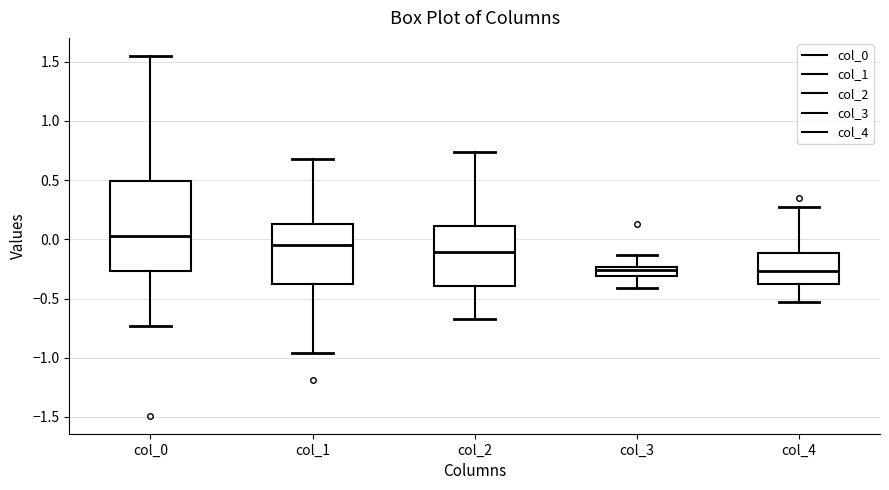

Where does the median line of the box for col_4 sit on the y-axis? The values are not printed on the chart, so give them approximately, as read against the axis.

-0.25